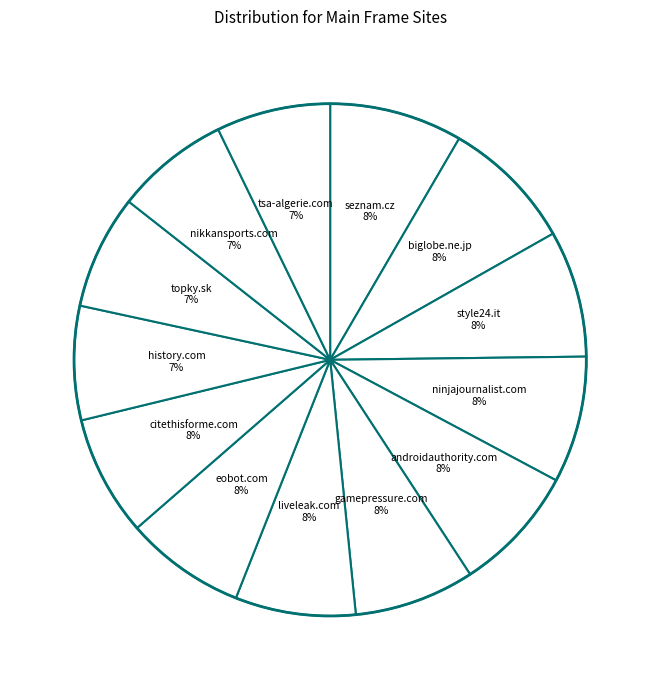

Which has a higher value, history.com or androidauthority.com?

androidauthority.com